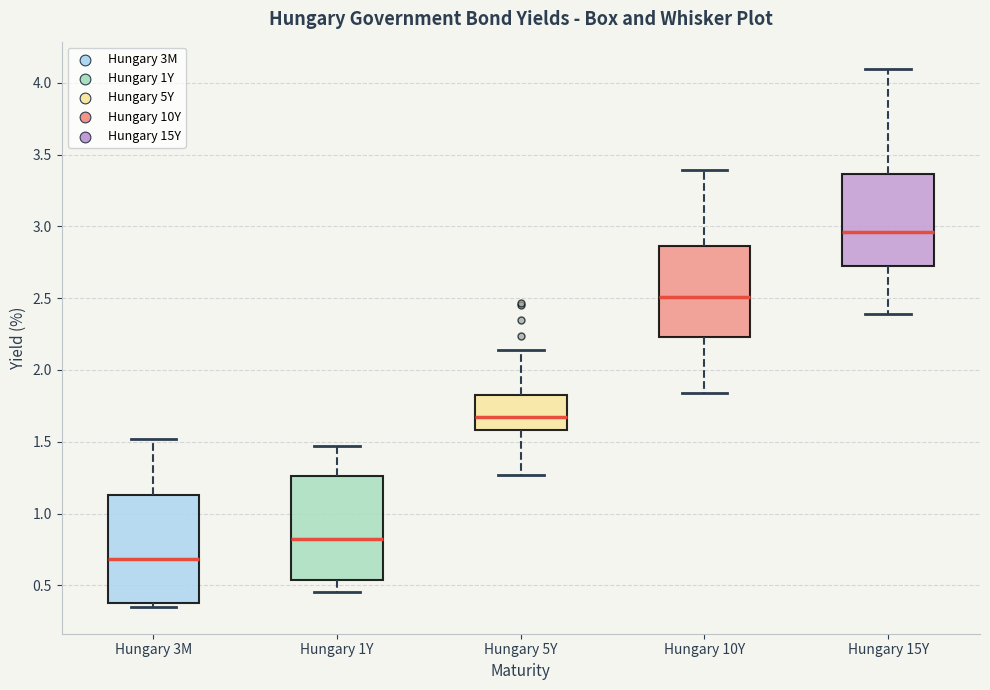

Reading left to right, read every box against the y-axis: the position of its median line, the range the box covers, and the ends of its whiskers. The values are not printed on the chart, so give them approximately, as read against the axis.

Hungary 3M: median 0.70, box 0.40 to 1.15, whiskers 0.35 to 1.50
Hungary 1Y: median 0.85, box 0.55 to 1.25, whiskers 0.45 to 1.45
Hungary 5Y: median 1.70, box 1.60 to 1.85, whiskers 1.25 to 2.15
Hungary 10Y: median 2.50, box 2.25 to 2.85, whiskers 1.85 to 3.40
Hungary 15Y: median 2.95, box 2.75 to 3.35, whiskers 2.40 to 4.10